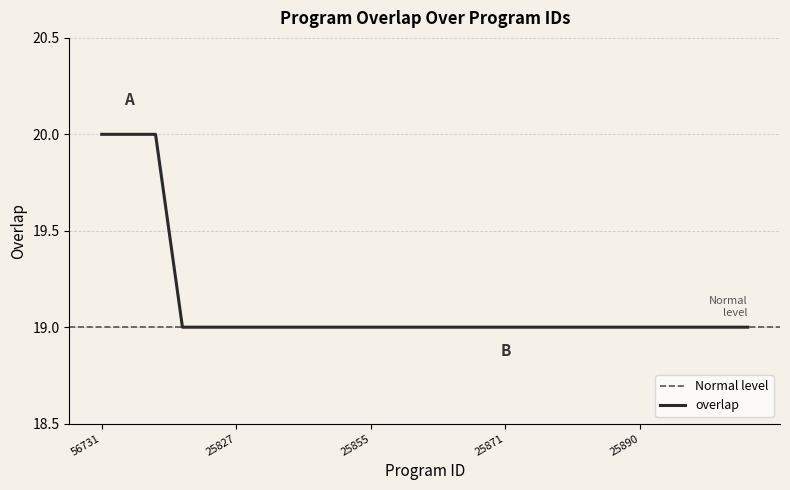

What is the sum of the values at 25799 and 25845?

38